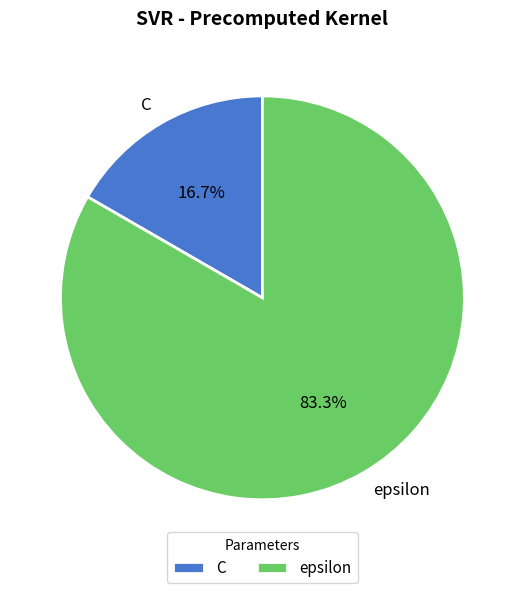

What percentage is the epsilon slice, to the nearest percent?

83%